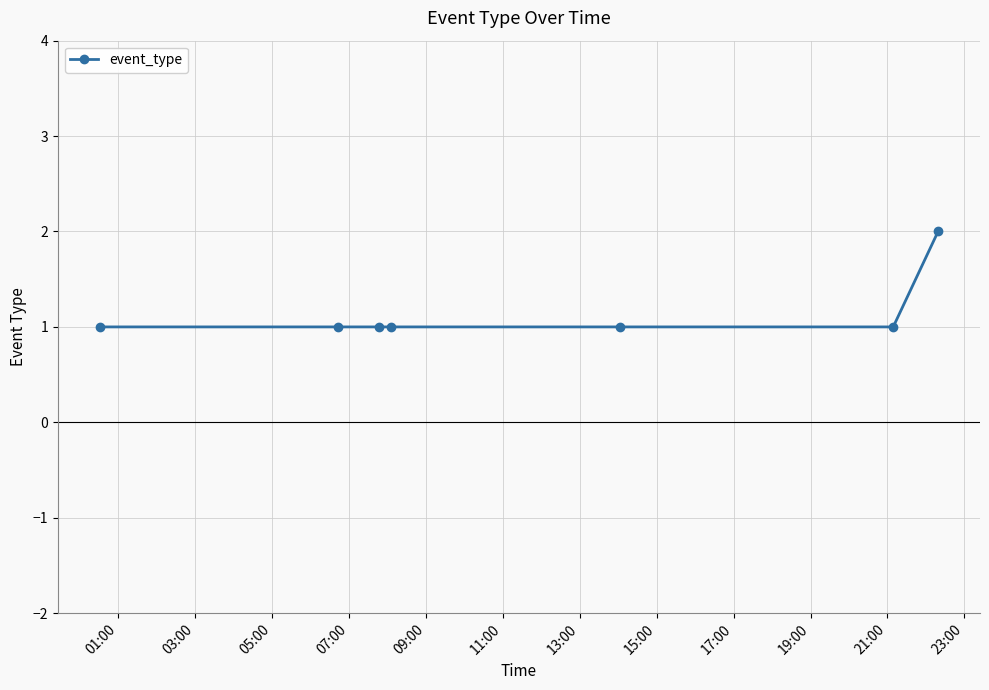

Reading right to left, list all the values displayed in this chart.

2	1	1	1	1	1	1